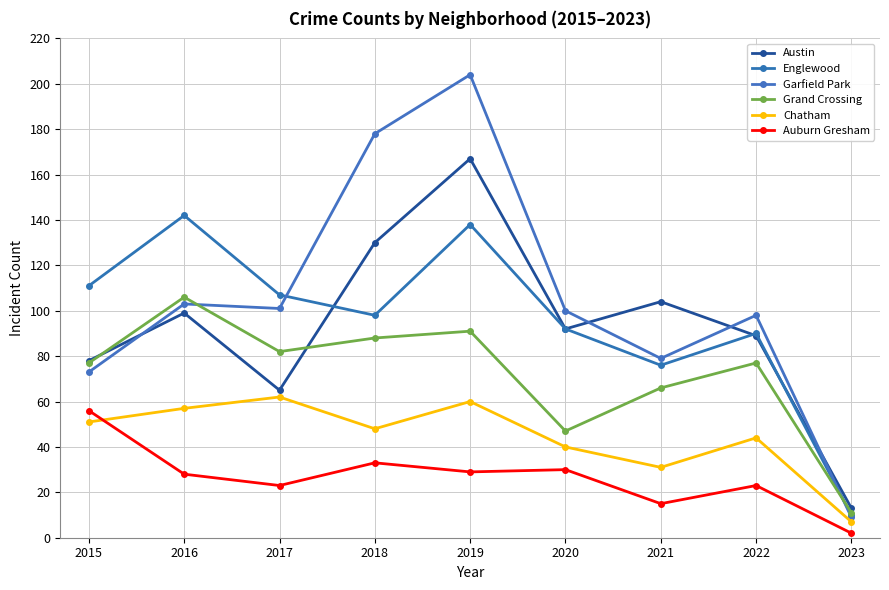

Reading right to left, what are all the values shown in this chart?

Austin: 13	89	104	92	167	130	65	99	78
Englewood: 10	90	76	92	138	98	107	142	111
Garfield Park: 9	98	79	100	204	178	101	103	73
Grand Crossing: 11	77	66	47	91	88	82	106	77
Chatham: 7	44	31	40	60	48	62	57	51
Auburn Gresham: 2	23	15	30	29	33	23	28	56